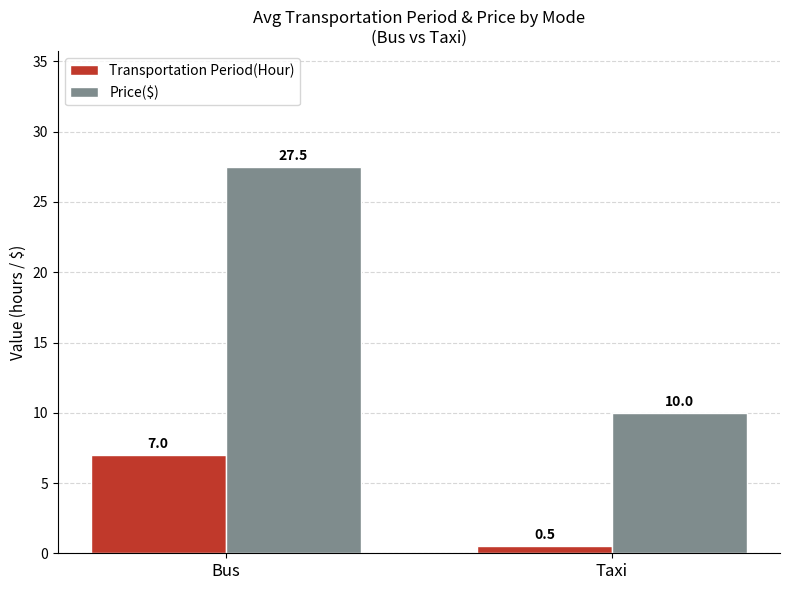

What is the sum of the Transportation Period(Hour) values at Bus and Taxi?

7.5